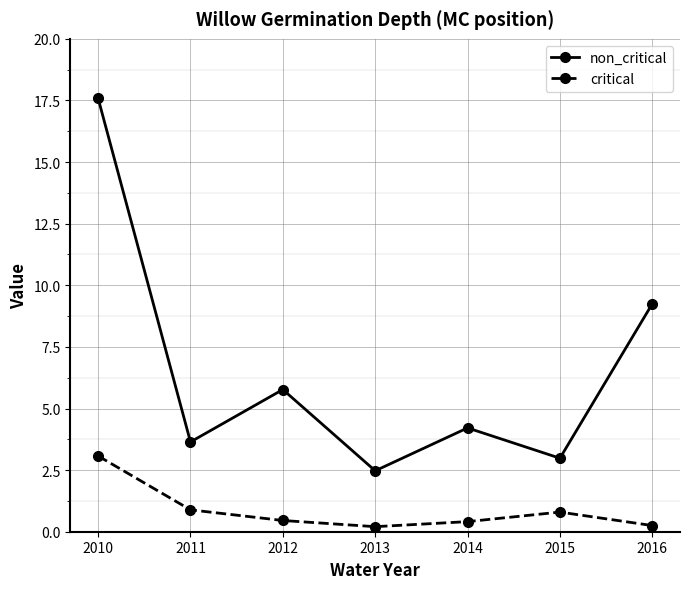

What is the difference between the second highest and second lowest values in the non_critical series?

6.3